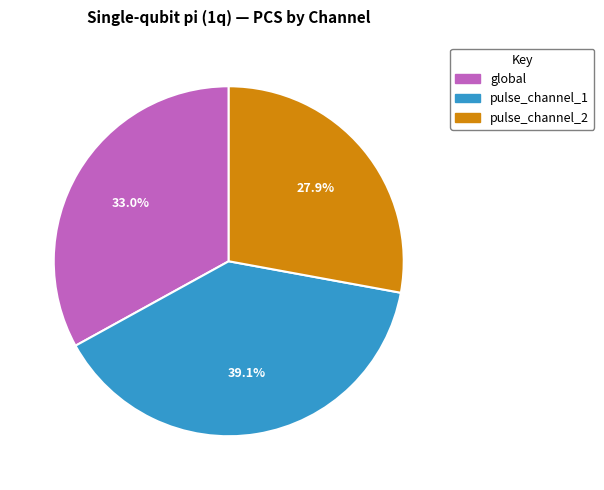

The global slice represents 33% of the pie. True or false?

True